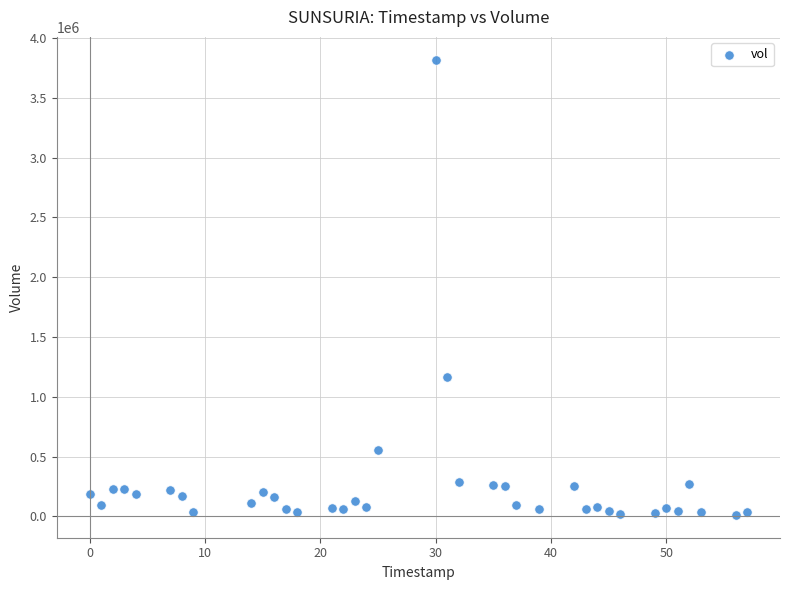

What Y value in the scatter plot is closest to 1915400?

1164900